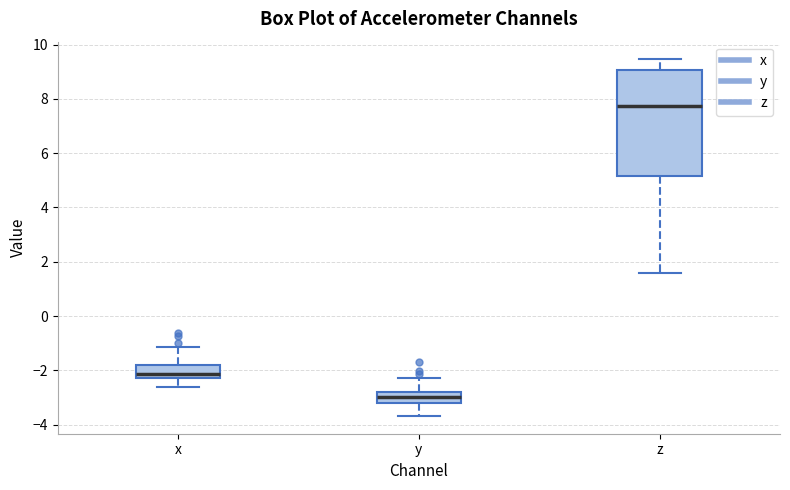

Reading left to right, read every box against the y-axis: the position of its median line, the range the box covers, and the ends of its whiskers. The values are not printed on the chart, so give them approximately, as read against the axis.

x: median -2.2 (just above the box's lower edge), box -2.2 to -1.8, whiskers -2.6 to -1.2
y: median -3.0, box -3.2 to -2.8, whiskers -3.6 to -2.2
z: median 7.8, box 5.2 to 9.0, whiskers 1.6 to 9.4